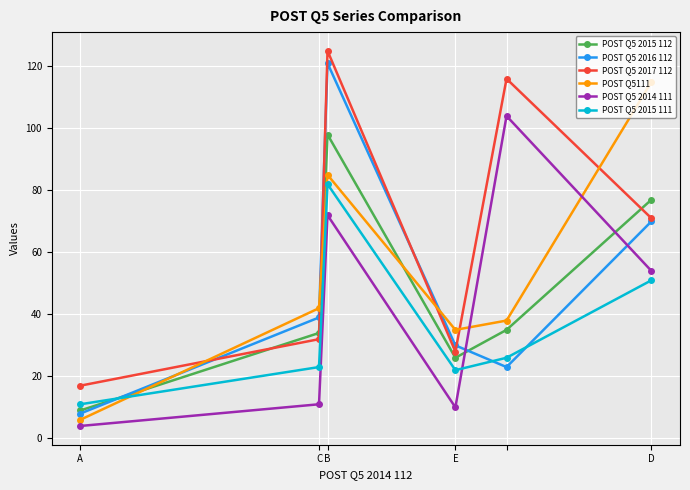

Reading left to right, what are all the values shown in this chart?

POST Q5 2015 112: 9	34	98	26	35	77
POST Q5 2016 112: 8	39	121	30	23	70
POST Q5 2017 112: 17	32	125	28	116	71
POST Q5111: 6	42	85	35	38	115
POST Q5 2014 111: 4	11	72	10	104	54
POST Q5 2015 111: 11	23	82	22	26	51